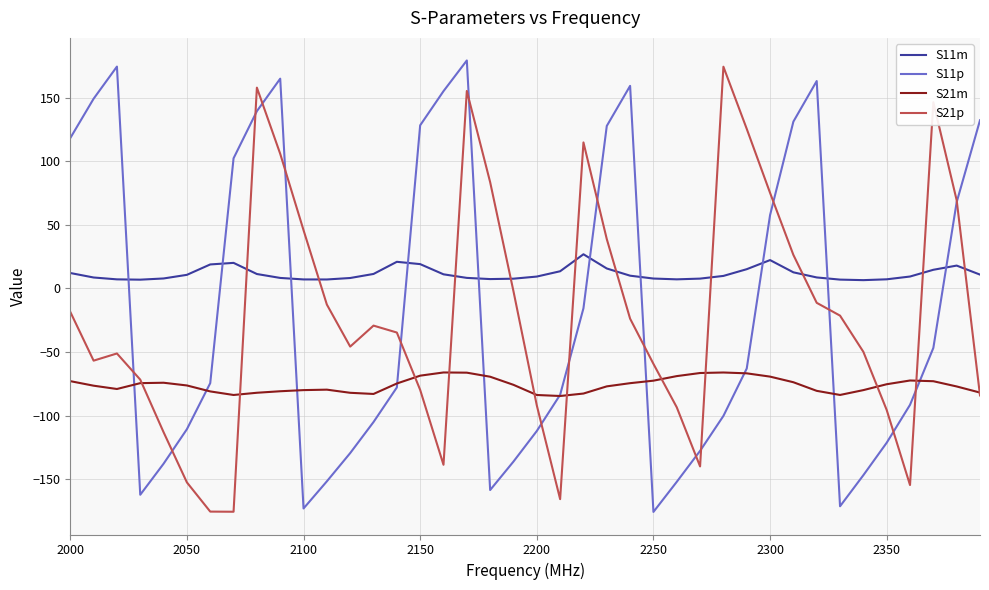

How many lines are shown in the chart?

4